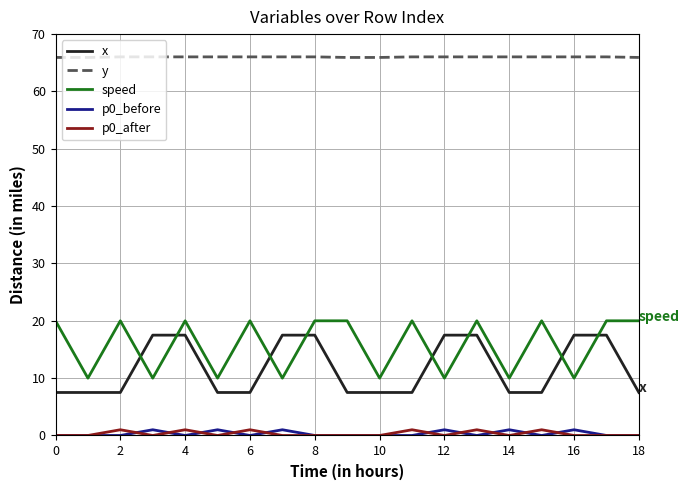

True or false: p0_before and speed intersect in this chart.

False